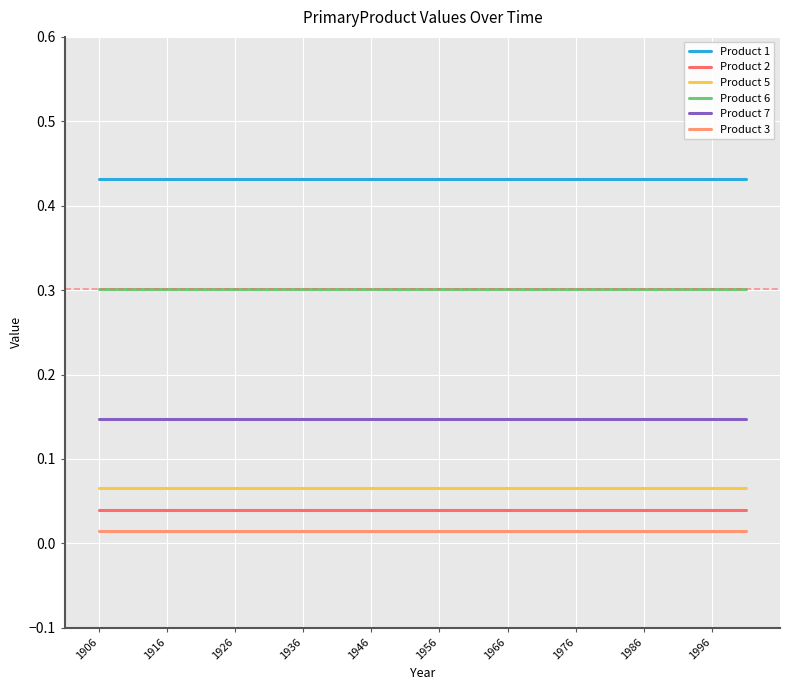

At how many categories does at least one series exceed 0?

20